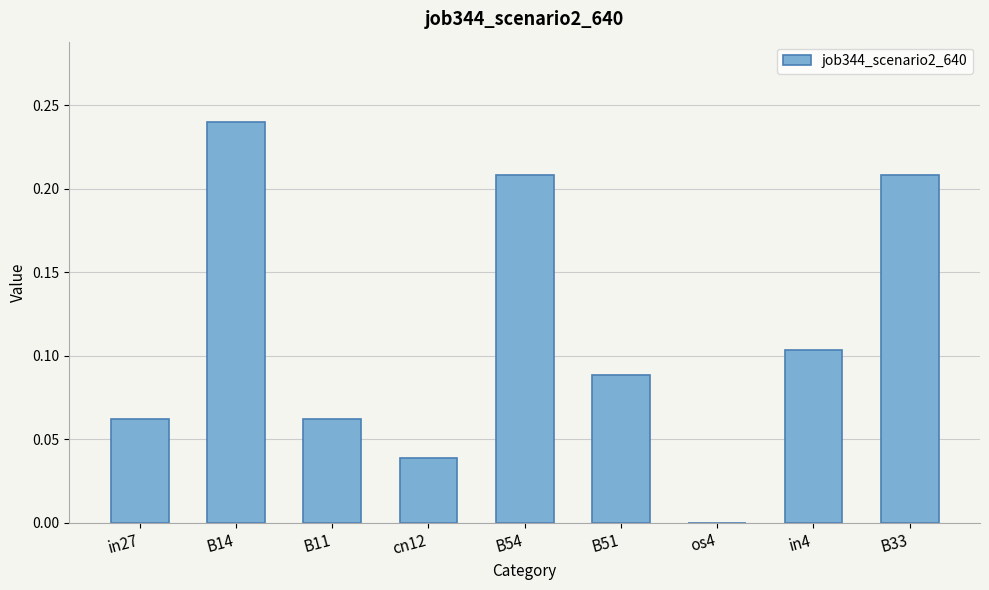

How many values are between 0 and 1?

9